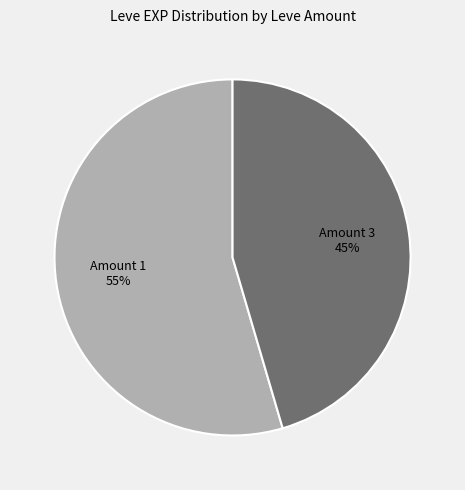

The Amount 1 slice represents 64% of the pie. True or false?

False